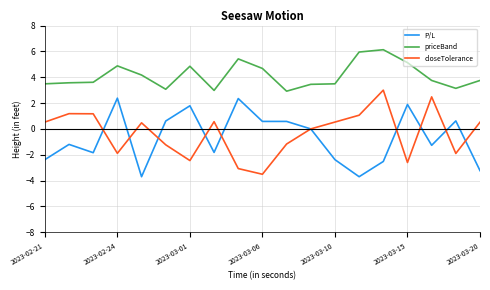

True or false: priceBand and closeTolerance cross at least once.

False